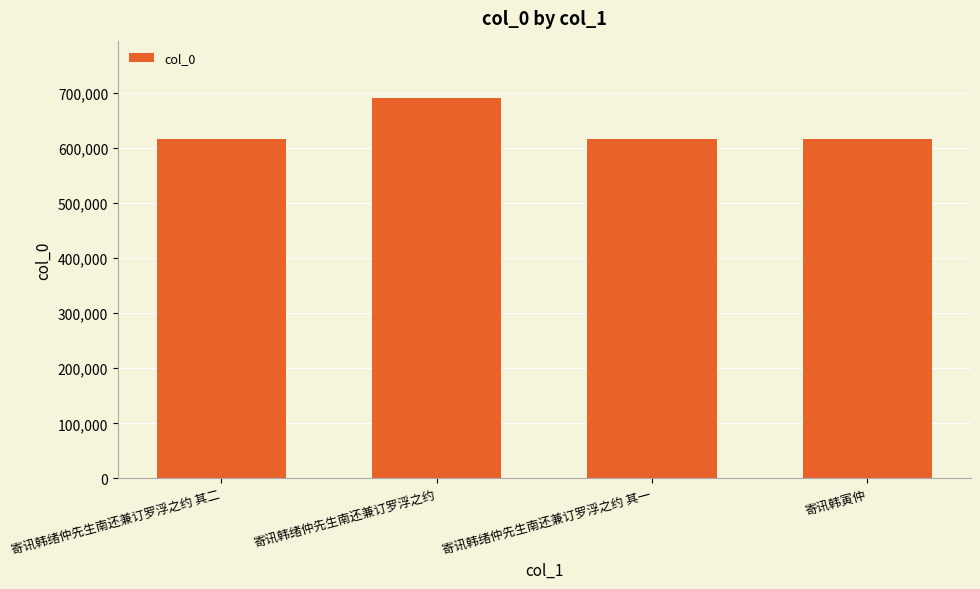

What is the sum of the values at 寄讯韩绪仲先生南还兼订罗浮之约 其二 and 寄讯韩绪仲先生南还兼订罗浮之约?

1306704